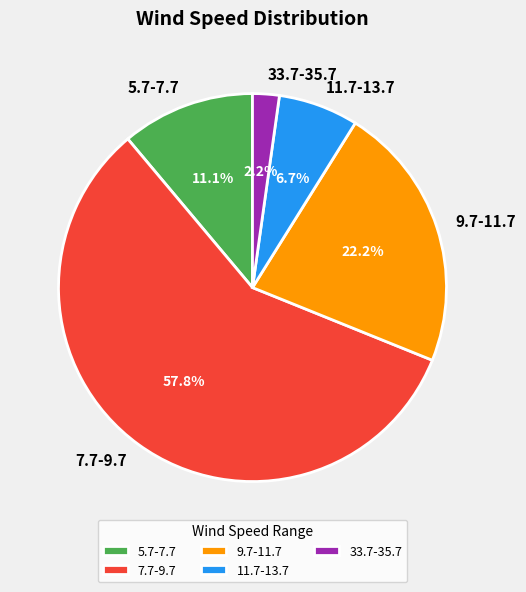

Is 7.7-9.7 the majority of the pie?

Yes